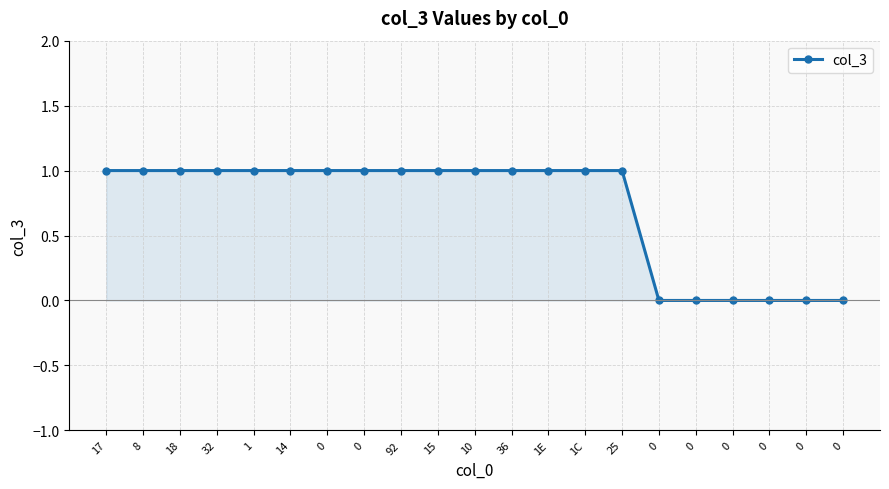

What is the ratio of the value at 32 to the value at 1C?

1.0